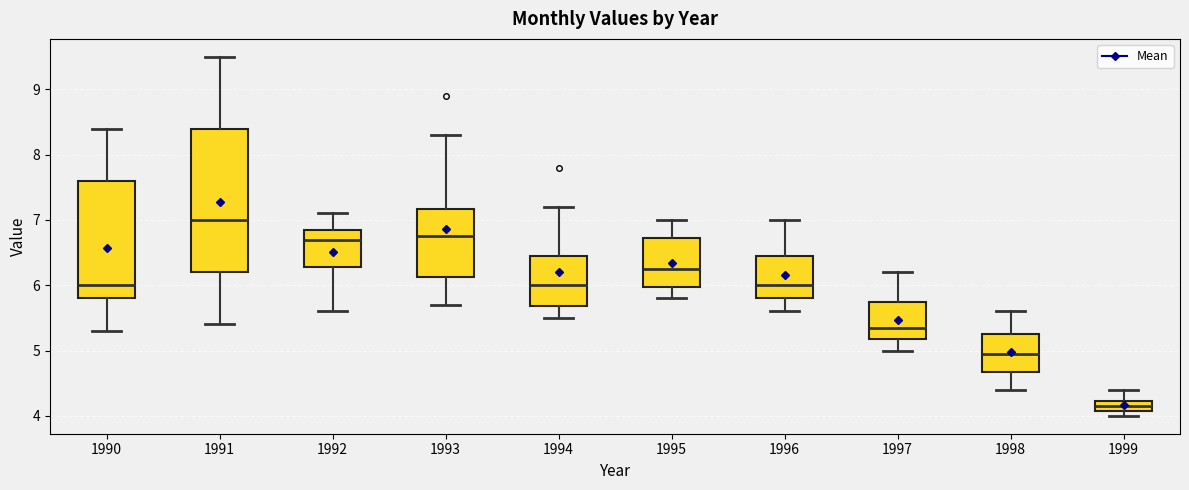

Where is the lower edge of the box at x = 1990 on the y-axis? The values are not printed on the chart, so give them approximately, as read against the axis.

5.8